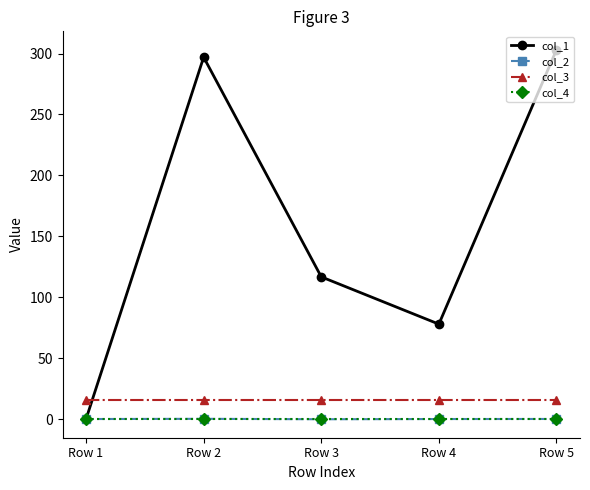

Is this an area chart (filled region under the line)?

No